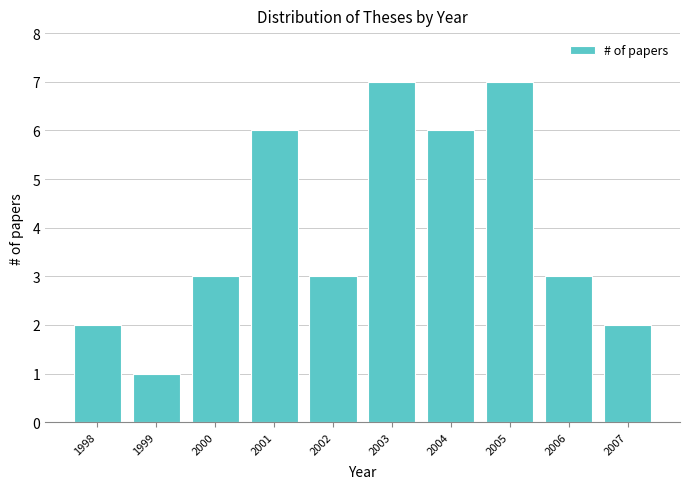

Reading left to right, list all the values displayed in this chart.

1998=2	1999=1	2000=3	2001=6	2002=3	2003=7	2004=6	2005=7	2006=3	2007=2